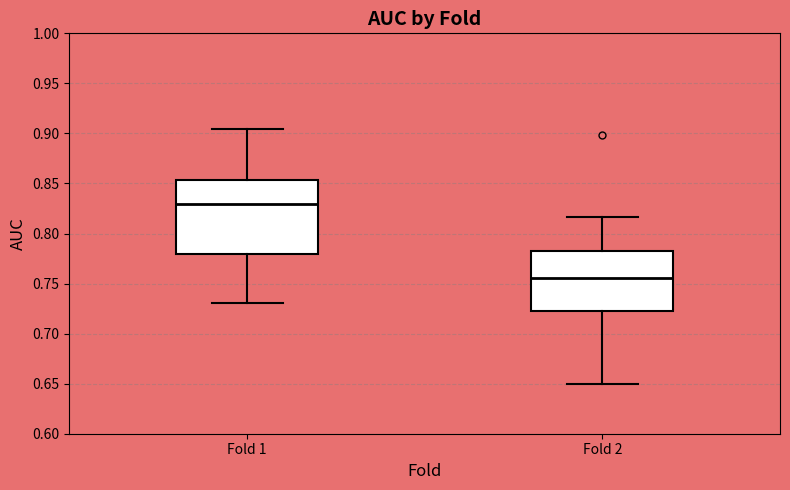

Reading left to right, transcribe this box plot: for each box, give where its median line is, the range the box spans, and where its two whiskers end, as read against the y-axis. The values are not printed on the chart, so give them approximately, as read against the axis.

Fold 1: median 0.830, box 0.780 to 0.855, whiskers 0.730 to 0.905
Fold 2: median 0.755, box 0.725 to 0.780, whiskers 0.650 to 0.815